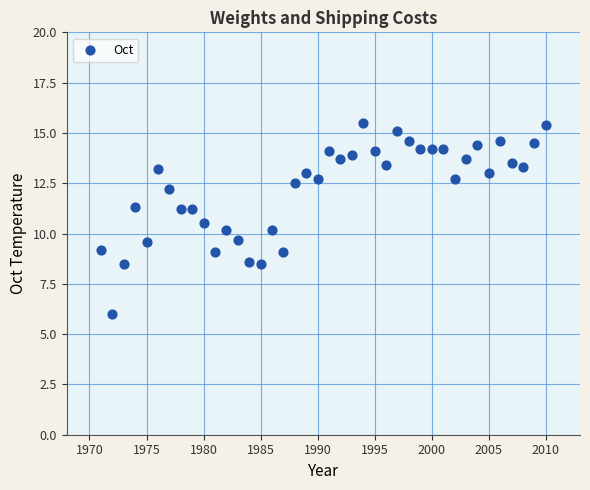

What is the range of X values (max minus min)?

39.0